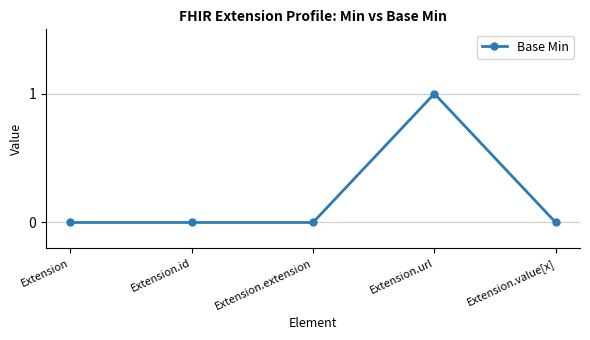

True or false: the data has more than 0 interior local peaks.

True